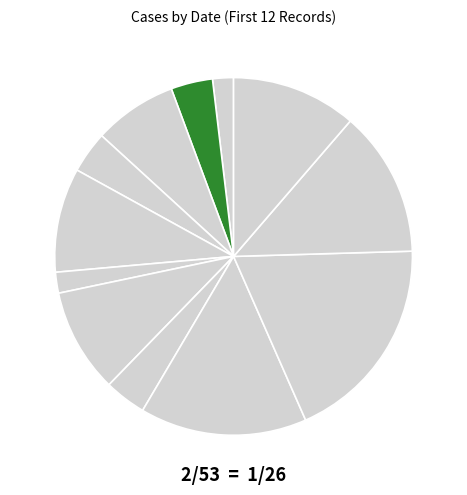

Rank the categories by value from highest to lowest.

2020-03-09, 2020-03-08, 2020-03-10, 2020-03-11, 2020-03-04, 2020-03-06, 2020-03-02, 2020-03-01, 2020-03-03, 2020-03-07, 2020-02-29, 2020-03-05